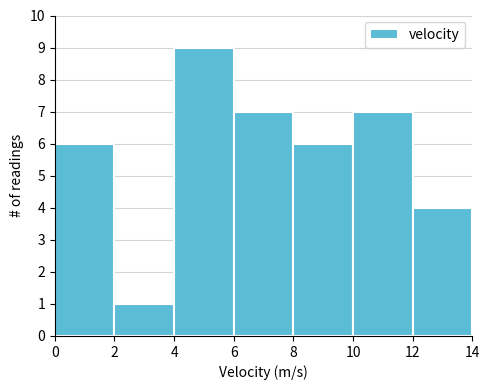

Which range on the x-axis has the tallest bar?

4 to 6